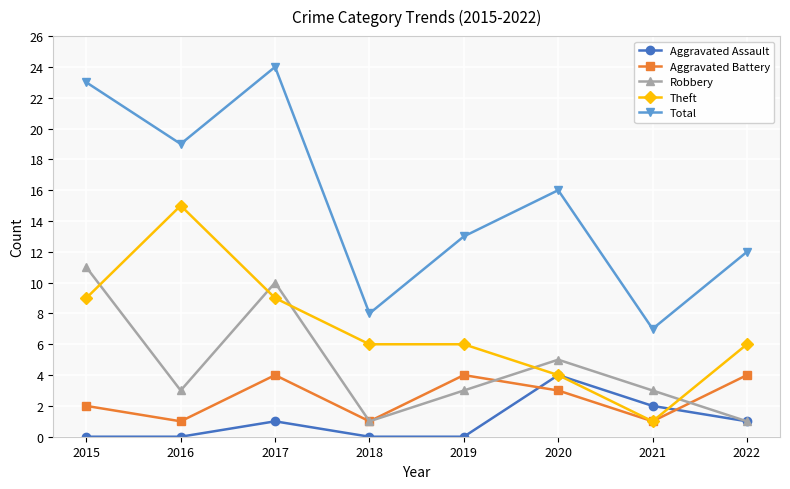

What is the maximum value shown in the chart?

24